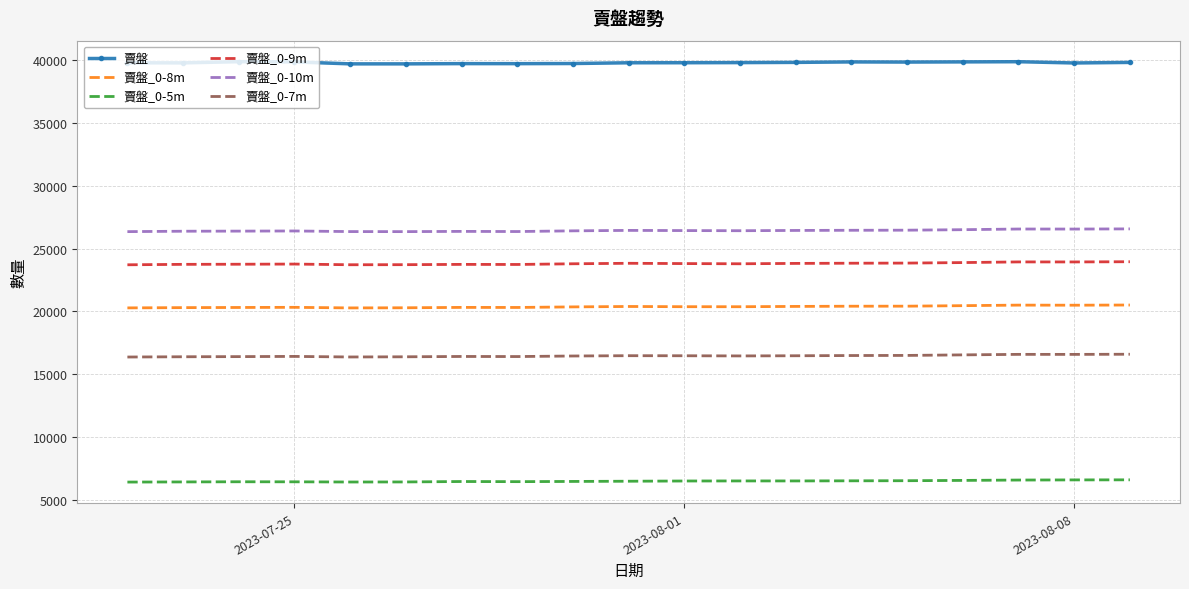

True or false: 賣盤 and 賣盤_0-9m cross at least once.

False